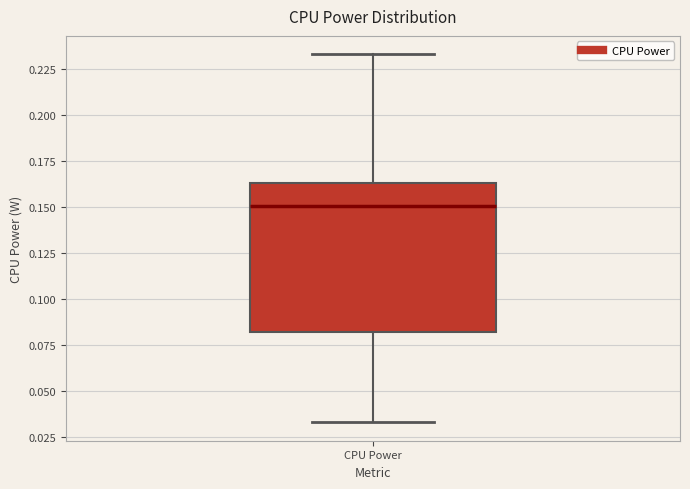

Read this box plot against the y-axis: the position of the median line, the range covered by the box, and the ends of both whiskers. The values are not printed on the chart, so give them approximately, as read against the axis.

median 0.150, box 0.080 to 0.165, whiskers 0.035 to 0.235